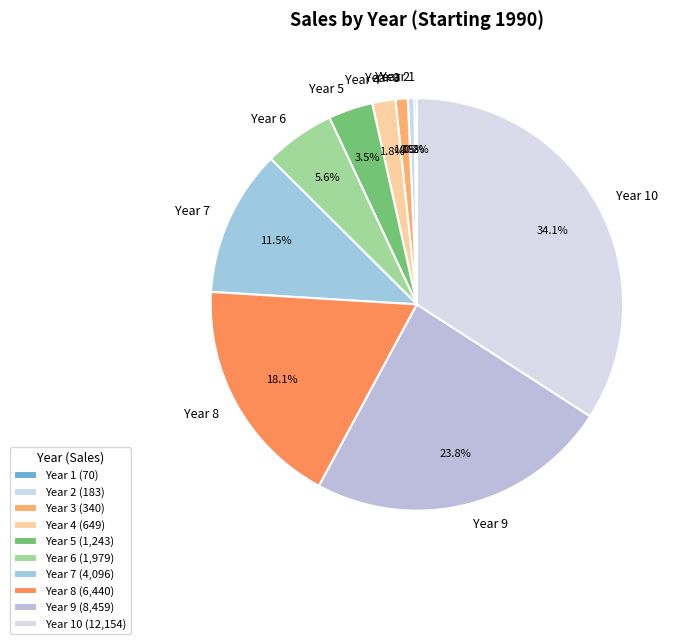

Do Year 9 and Year 7 together represent more than half of the pie?

No